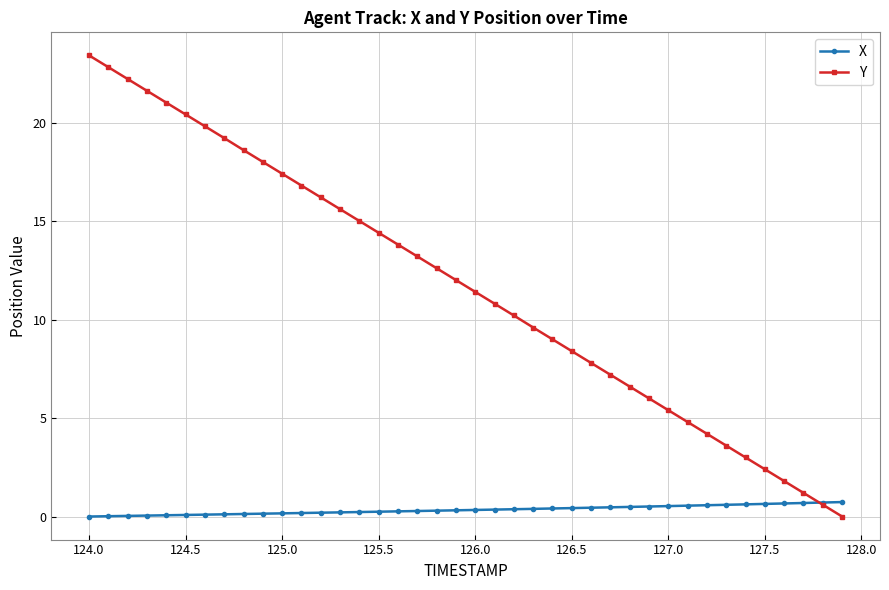

What is the maximum value for Y?

23.4